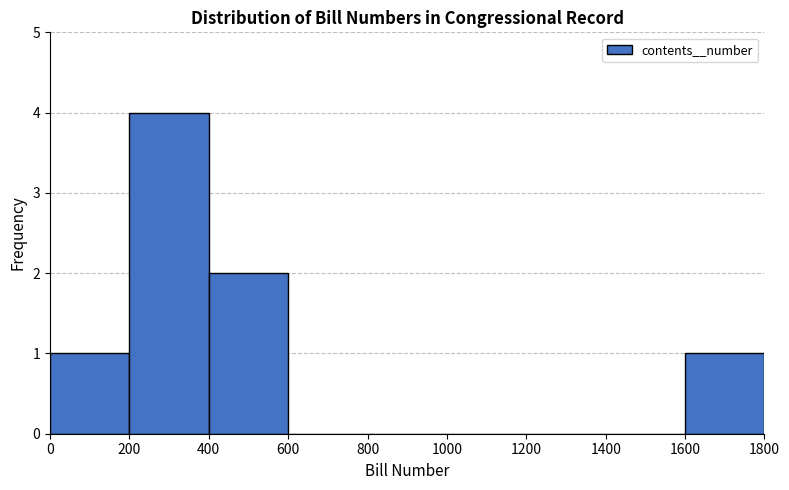

Reading left to right, list every bar in this chart as the range it spans on the x-axis followed by its height. The values are not printed on the chart, so give them approximately, as read against the axis.

0 to 200: 1
200 to 400: 4
400 to 600: 2
600 to 800: 0
800 to 1000: 0
1000 to 1200: 0
1200 to 1400: 0
1400 to 1600: 0
1600 to 1800: 1